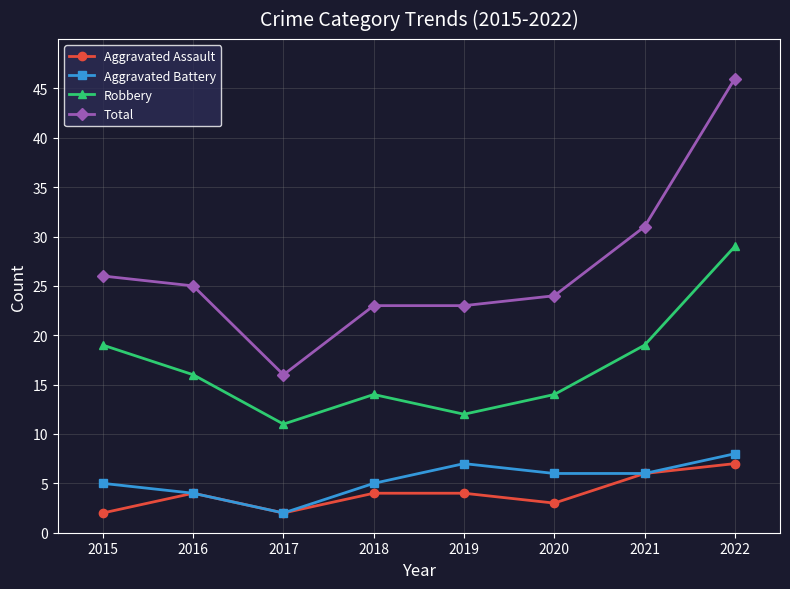

True or false: Aggravated Assault has more than 2 interior local peaks.

False